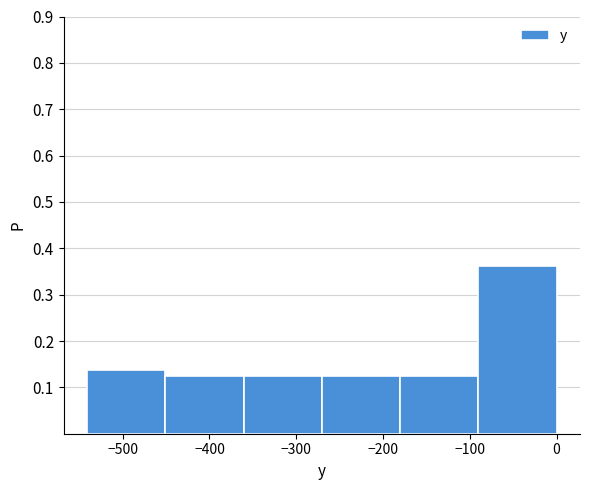

Reading left to right, transcribe this chart: for each bar, give the range it covers on the x-axis and its height. Neither the bar edges nor the heights are printed on the chart, so give them approximately, as read against the axes.

-540 to -450: 0.14
-450 to -360: 0.13
-360 to -270: 0.13
-270 to -180: 0.13
-180 to -90: 0.13
-90 to 0: 0.36